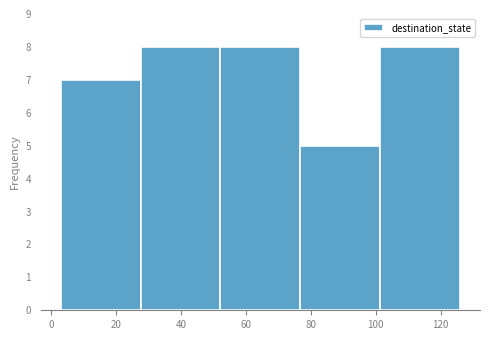

Reading left to right, transcribe this chart: for each bar, give the range it covers on the x-axis and its height. Neither the bar edges nor the heights are printed on the chart, so give them approximately, as read against the axes.

3.0 to 27.6: 7
27.6 to 52.2: 8
52.2 to 76.8: 8
76.8 to 101.4: 5
101.4 to 126.0: 8